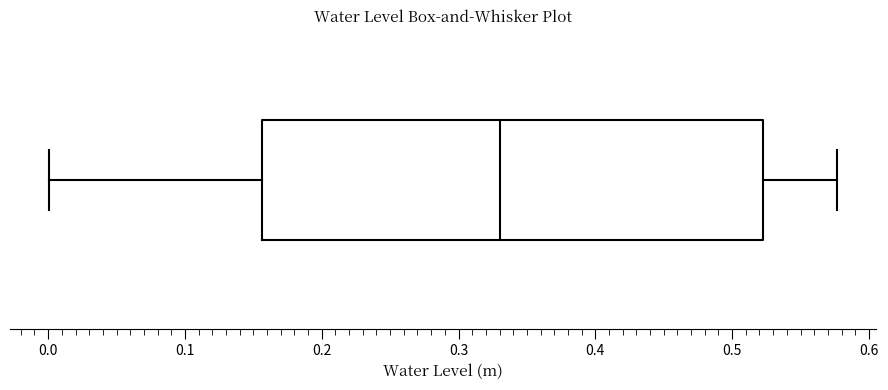

Read this box plot against the x-axis: the position of the median line, the range covered by the box, and the ends of both whiskers. The values are not printed on the chart, so give them approximately, as read against the axis.

median 0.33, box 0.16 to 0.52, whiskers 0.00 to 0.58